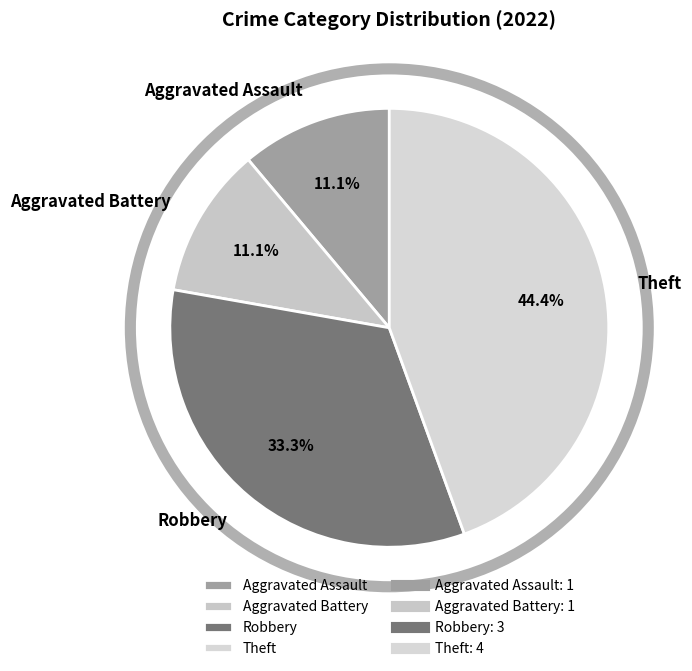

True or false: Theft accounts for 44% of the total.

True